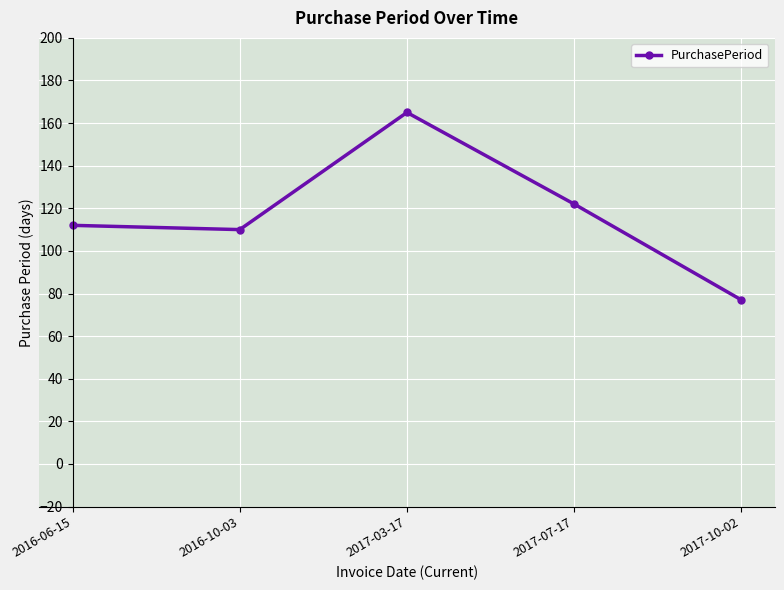

Which category has the highest value across all series?

2017-03-17